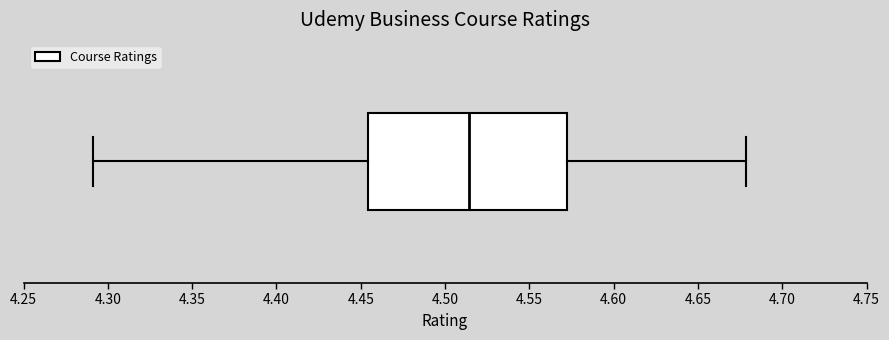

Where does the median line of the box sit on the x-axis? The values are not printed on the chart, so give them approximately, as read against the axis.

4.515